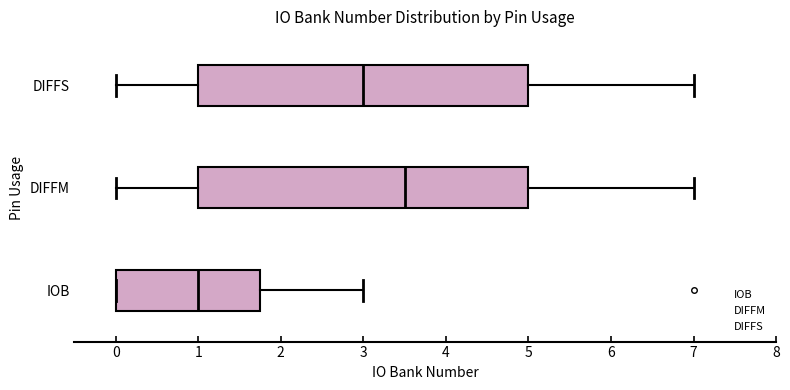

Which box has the furthest to the right median line?

DIFFM